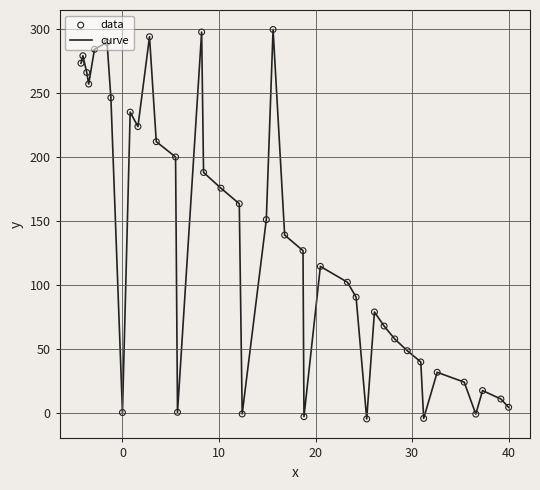

What is the maximum value shown in the chart?

299.8